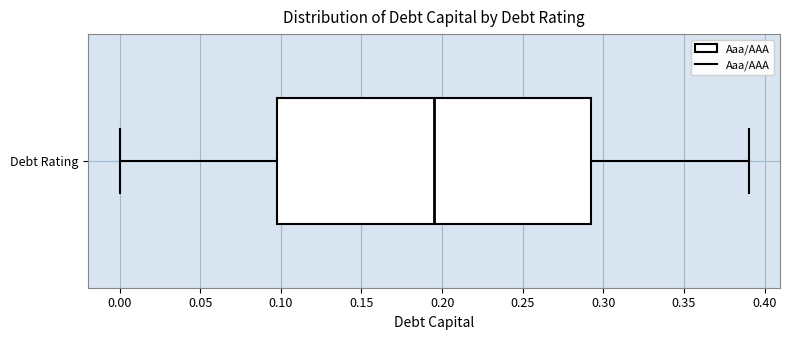

Read this box plot against the x-axis: the position of the median line, the range covered by the box, and the ends of both whiskers. The values are not printed on the chart, so give them approximately, as read against the axis.

median 0.195, box 0.100 to 0.295, whiskers 0.000 to 0.390